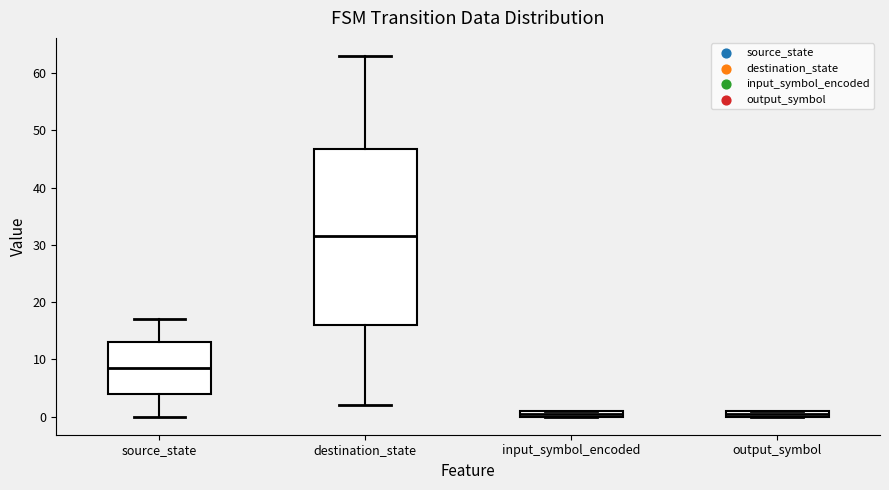

Which box is the tallest, from its lower edge to its upper edge?

destination_state